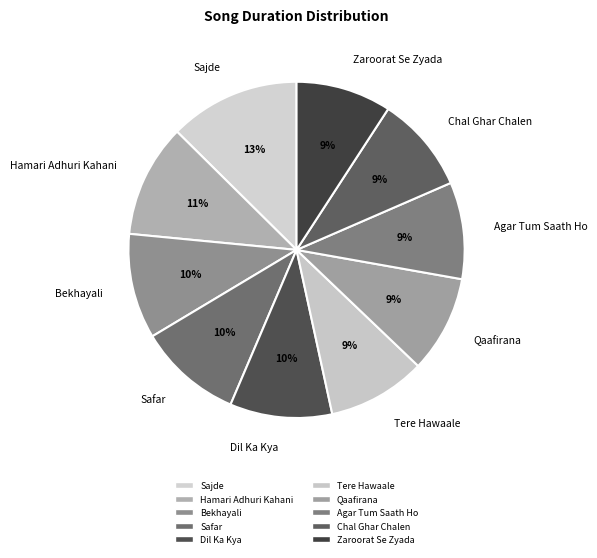

To the nearest percent, what portion does Agar Tum Saath Ho represent?

9%